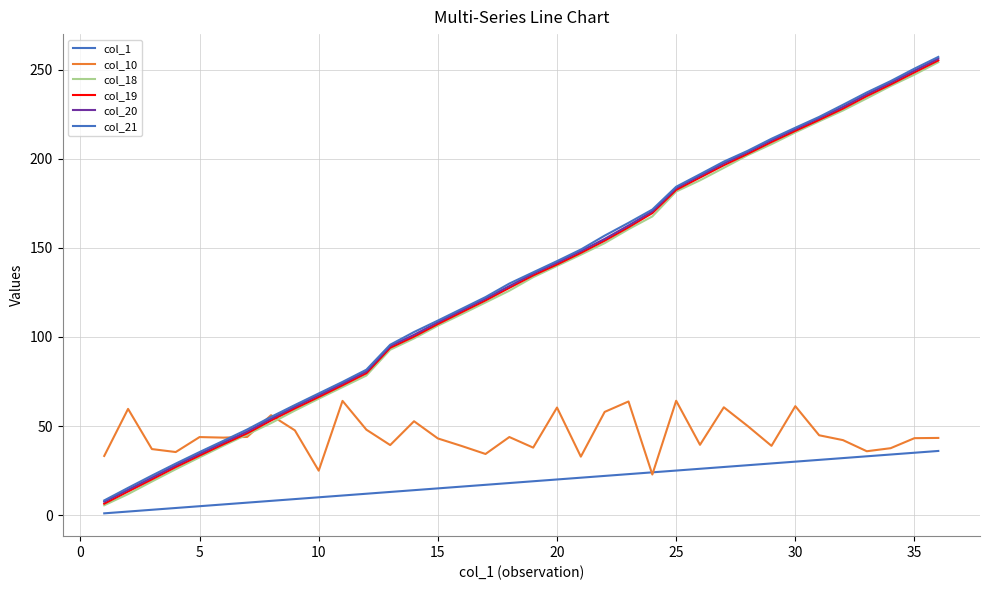

How many lines are shown in the chart?

6